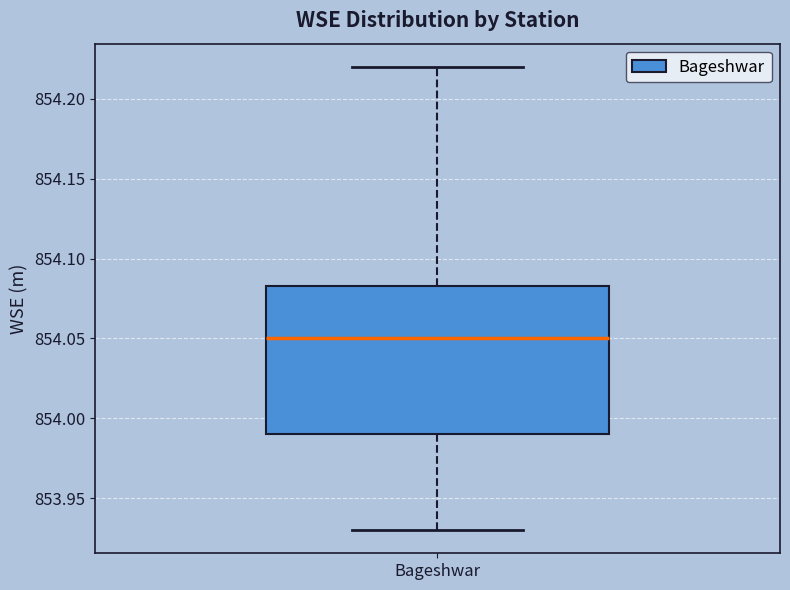

Where does the median line of the box for Bageshwar sit on the y-axis? The values are not printed on the chart, so give them approximately, as read against the axis.

854.050